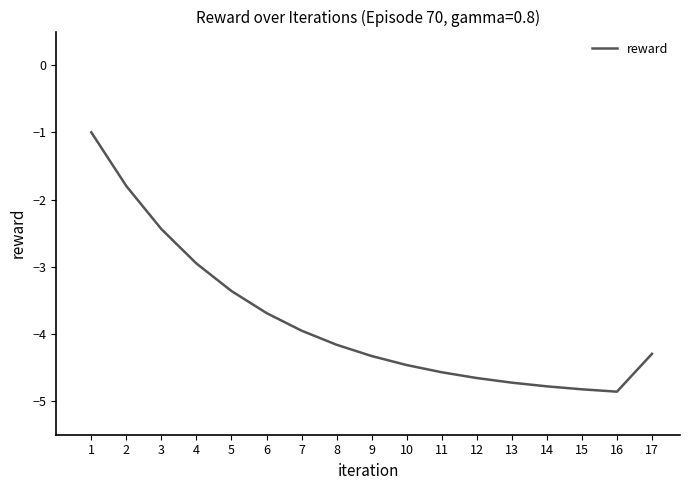

What is the change in value from 6 to 17?

-0.6